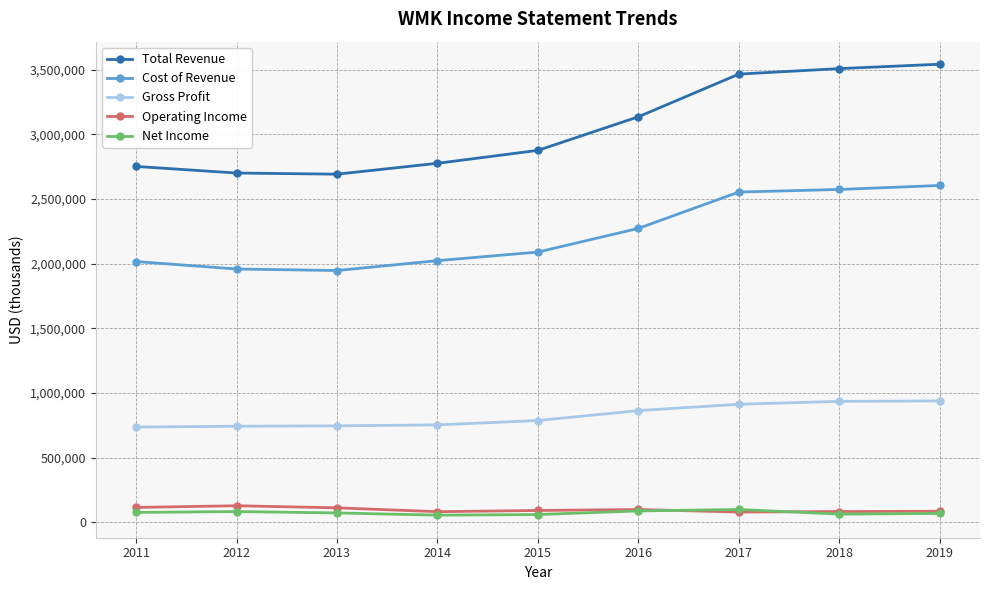

True or false: Net Income has more than 0 interior local peaks.

True